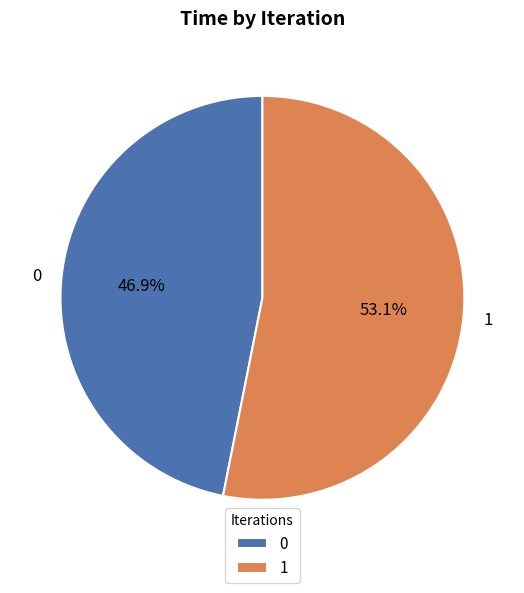

How much of the chart is everything except 1?

46.9%